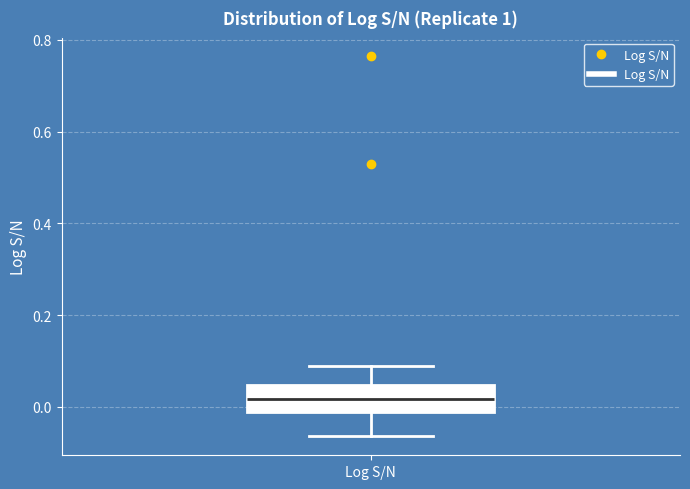

Transcribe this box plot: give where the median line is, the range the box spans, and where the two whiskers end, as read against the y-axis. The values are not printed on the chart, so give them approximately, as read against the axis.

median 0.02, box -0.02 to 0.04, whiskers -0.06 to 0.08